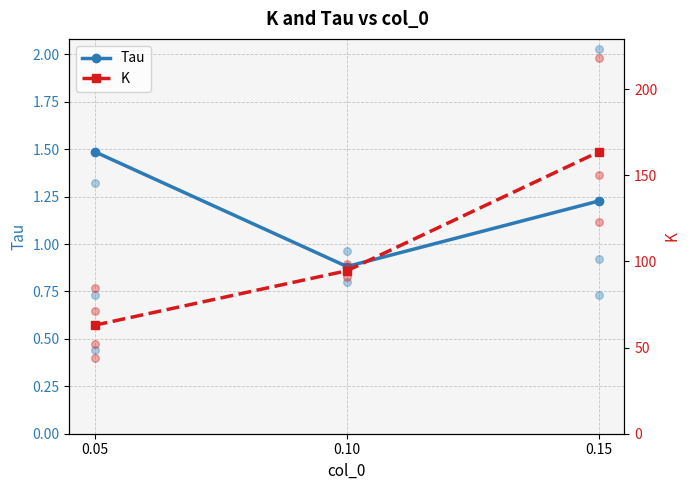

Is the value of Tau at 0.05 greater than the value of K at 0.15?

No